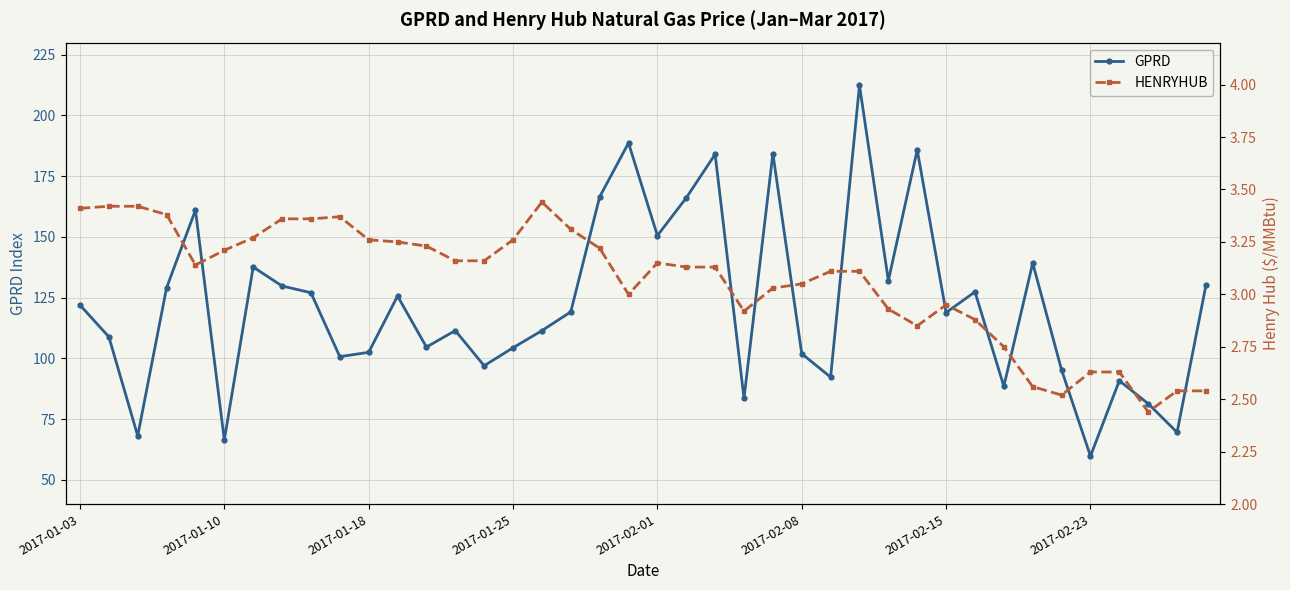

What is the difference between the second highest and second lowest values in the HENRYHUB series?

0.9